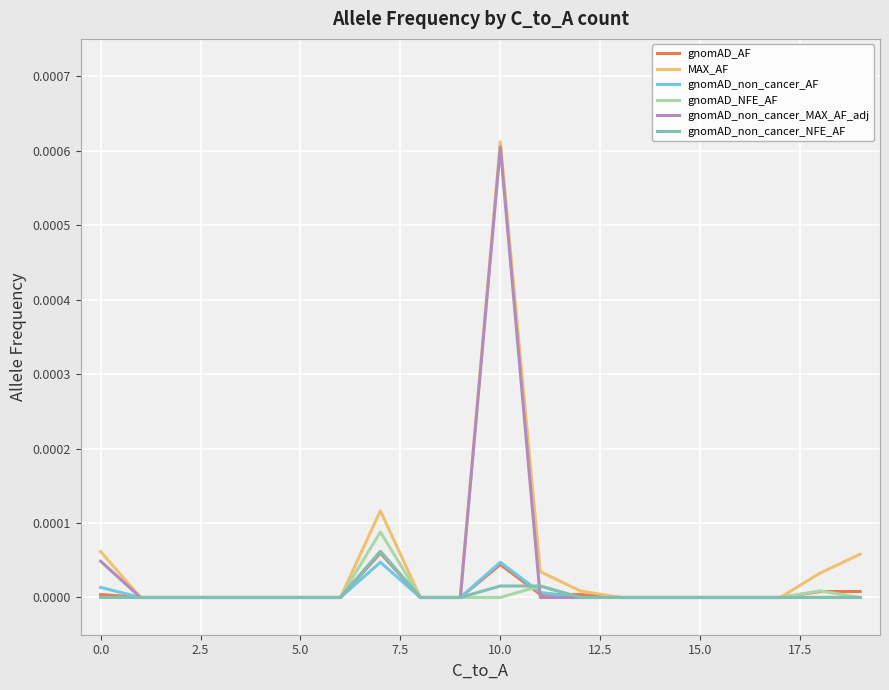

Which series has the largest range (max minus min)?

MAX_AF